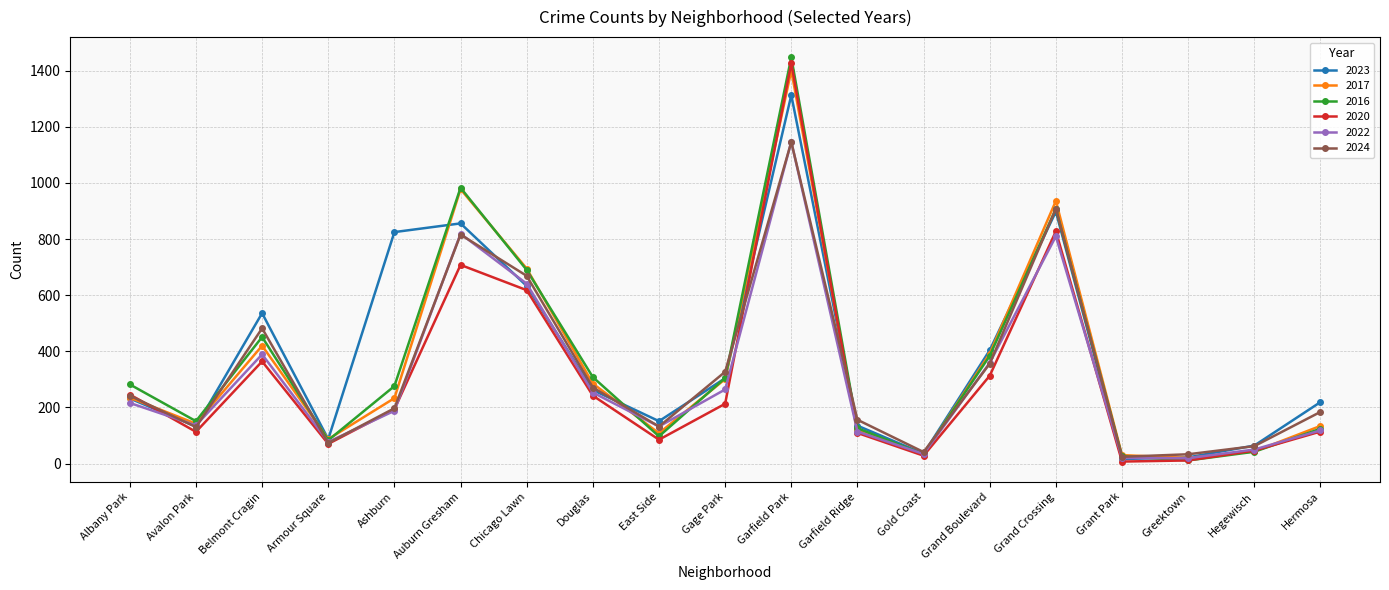

What is the minimum value shown in the chart?

7